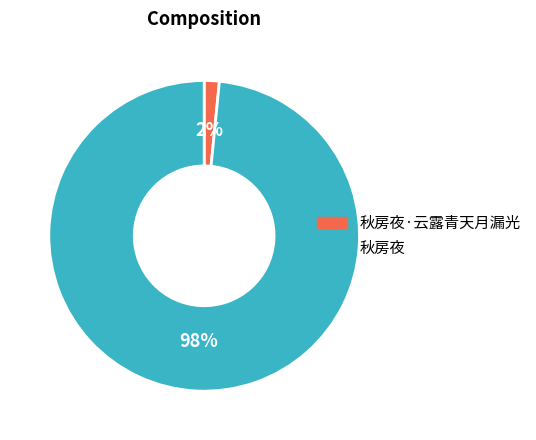

To the nearest percent, what is the combined percentage of 秋房夜 and 秋房夜·云露青天月漏光?

100%